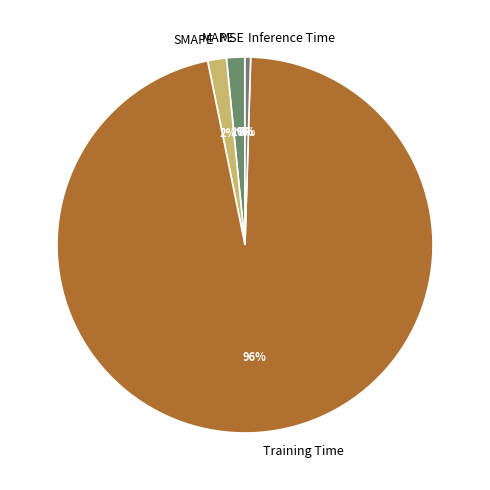

To the nearest percent, what is the combined percentage of SMAPE and Training Time?

98%